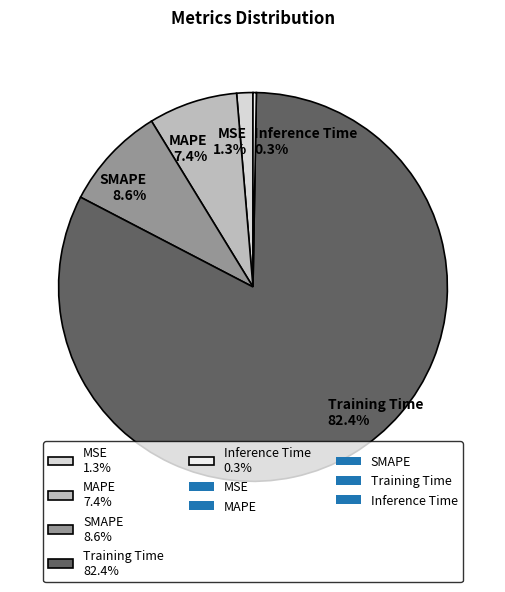

To the nearest percent, what is the average slice percentage?

20%